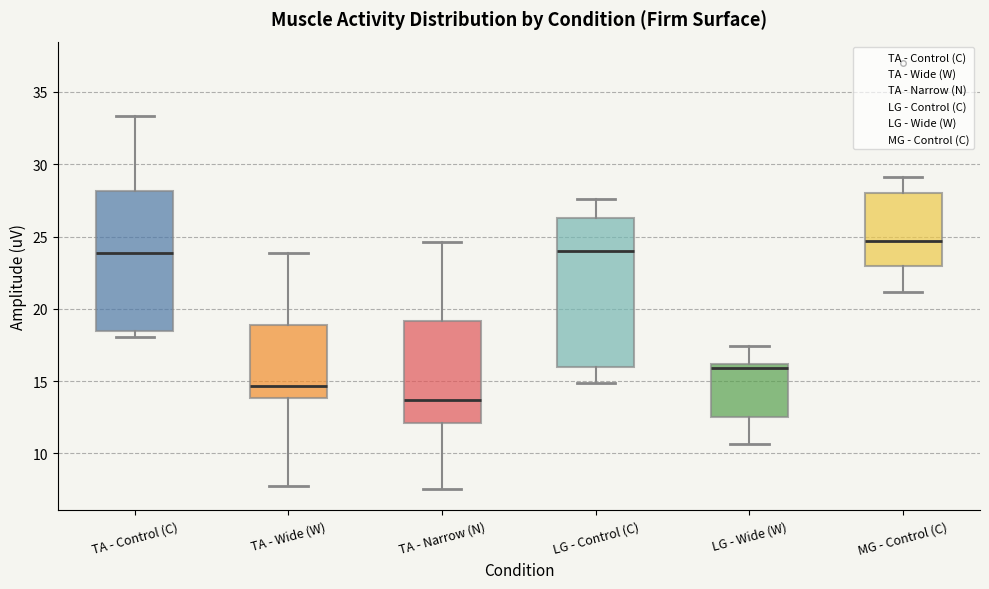

Which box is the tallest, from its lower edge to its upper edge?

LG - Control (C)